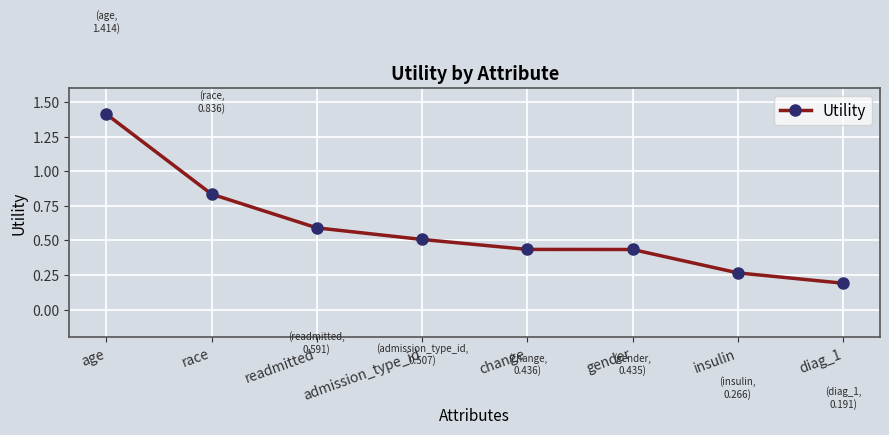

What is the maximum value shown in the chart?

1.4